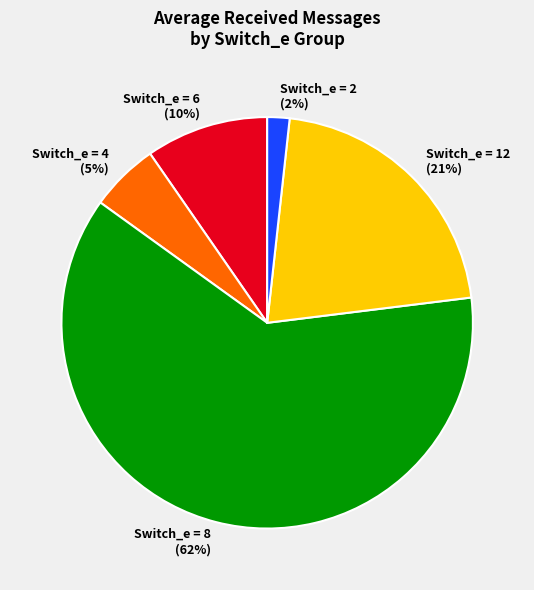

Is the sum of Switch_e = 6 and Switch_e = 8 greater than half?

Yes